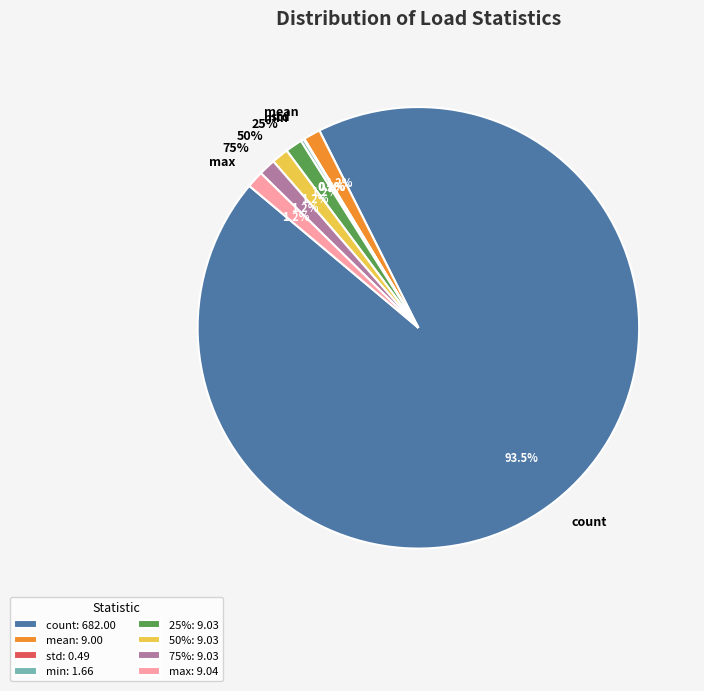

To the nearest percent, what is the combined percentage of min and count?

94%